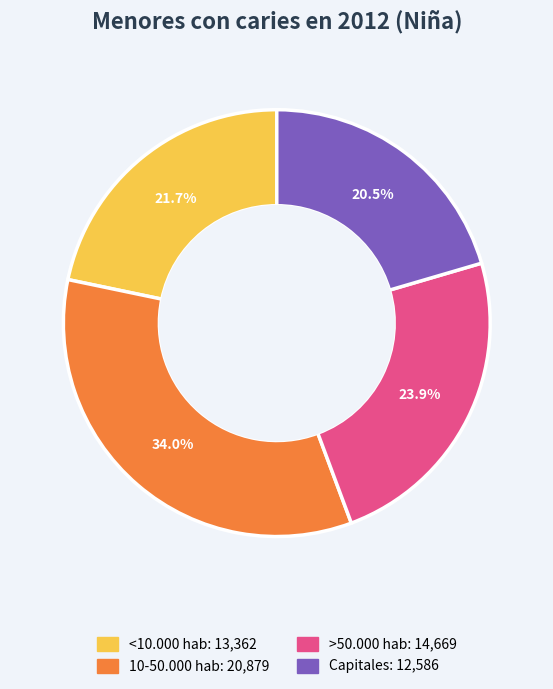

Is there any slice that represents more than half of the pie?

No